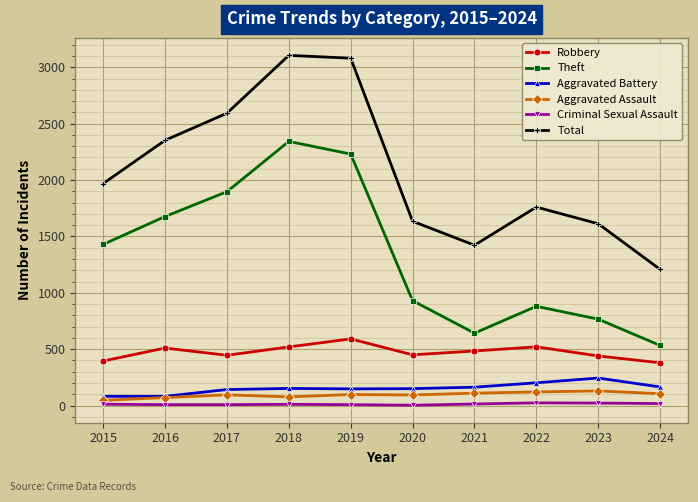

What is the sum of the Criminal Sexual Assault values at 2021 and 2016?

22